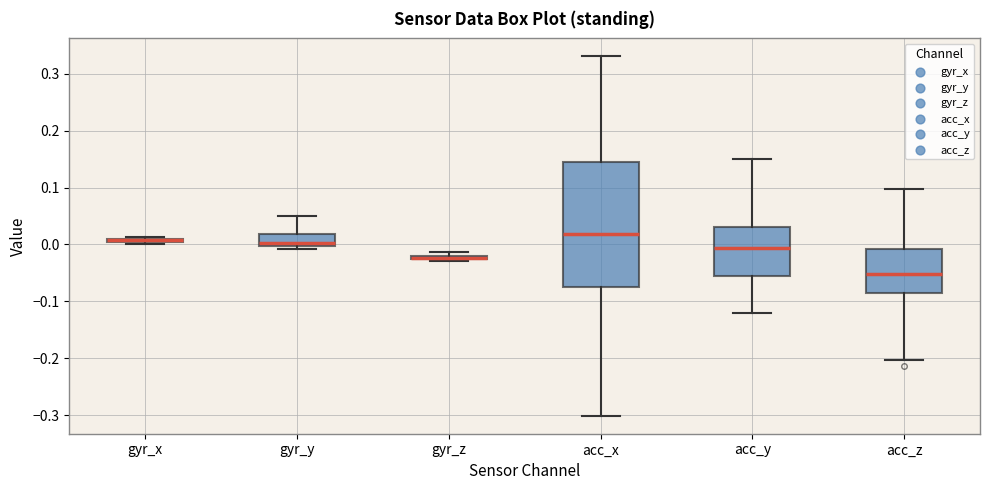

Where is the lower edge of the box for gyr_y on the y-axis? The values are not printed on the chart, so give them approximately, as read against the axis.

0.00